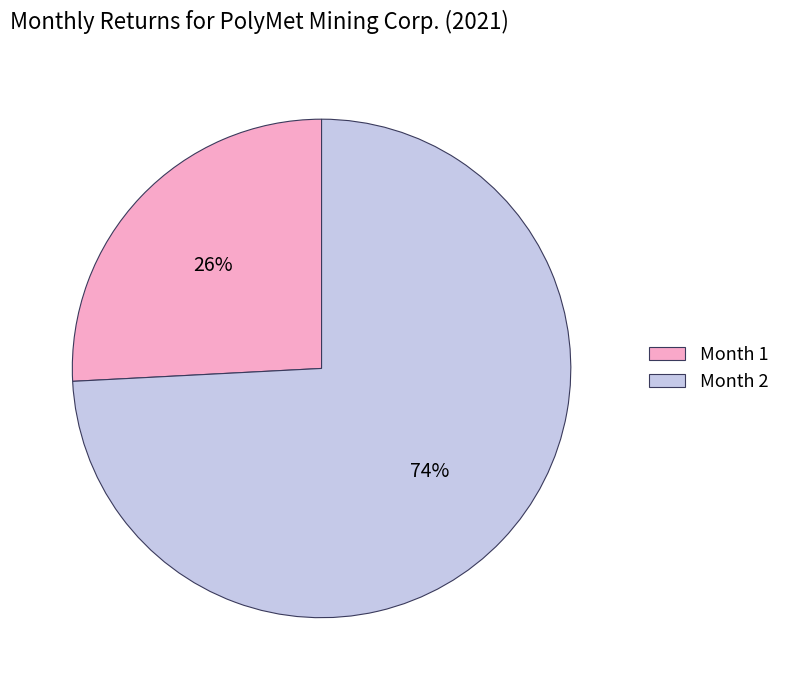

Is the sum of Month 1 and Month 2 greater than half?

Yes